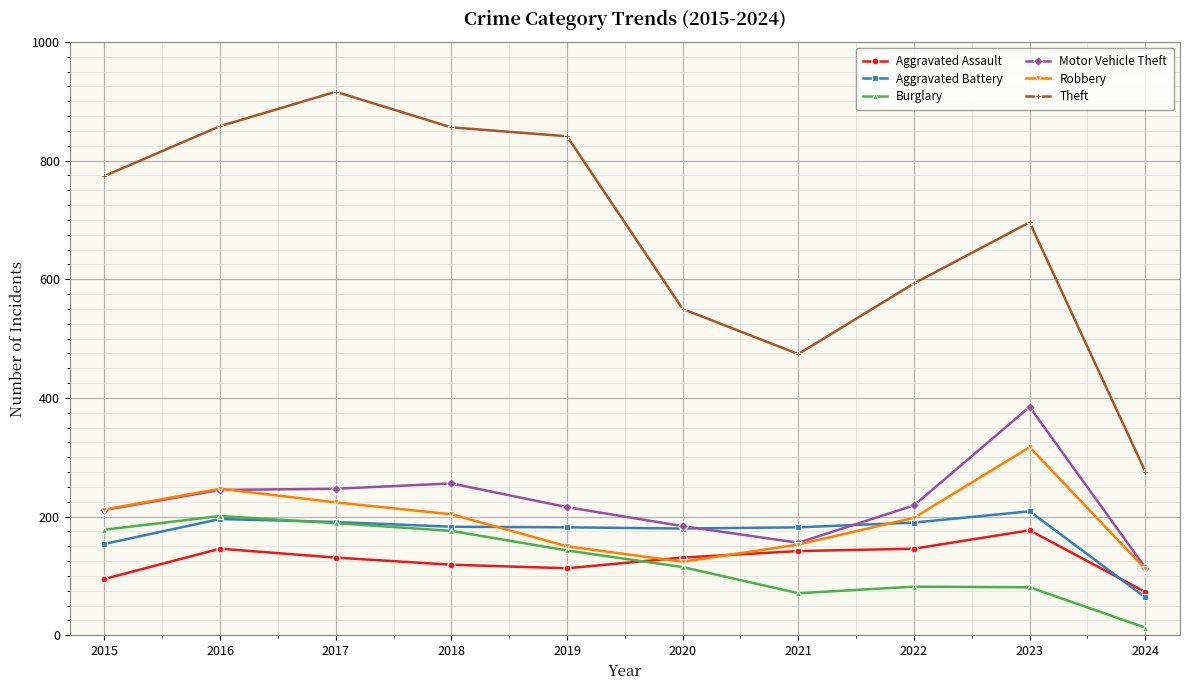

At how many categories does at least one series exceed 760?

5